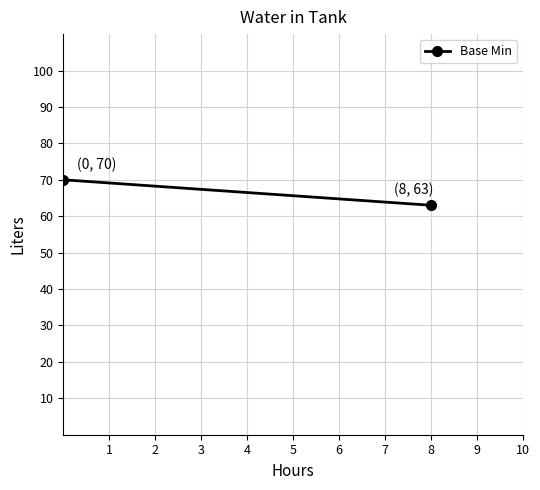

How many lines are shown in the chart?

1